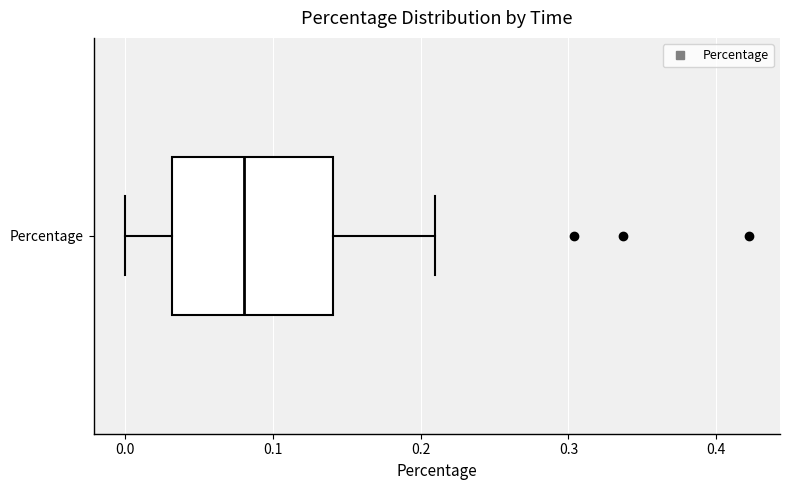

Transcribe this box plot: give where the median line is, the range the box spans, and where the two whiskers end, as read against the x-axis. The values are not printed on the chart, so give them approximately, as read against the axis.

median 0.08, box 0.03 to 0.14, whiskers 0.00 to 0.21